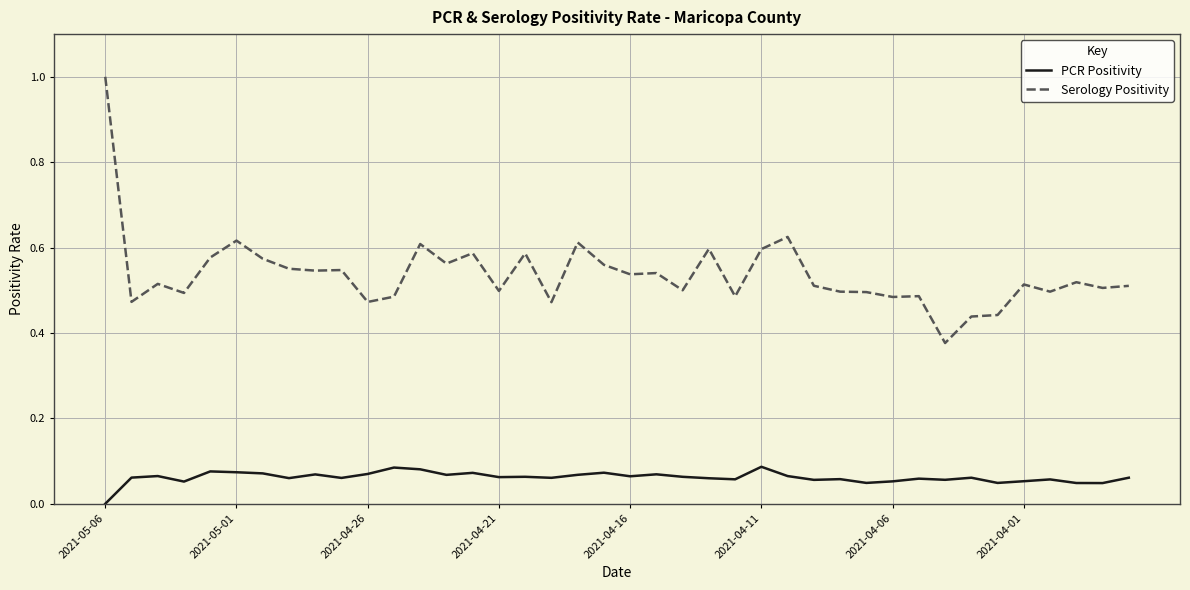

Which series has the widest spread of values?

Serology Positivity